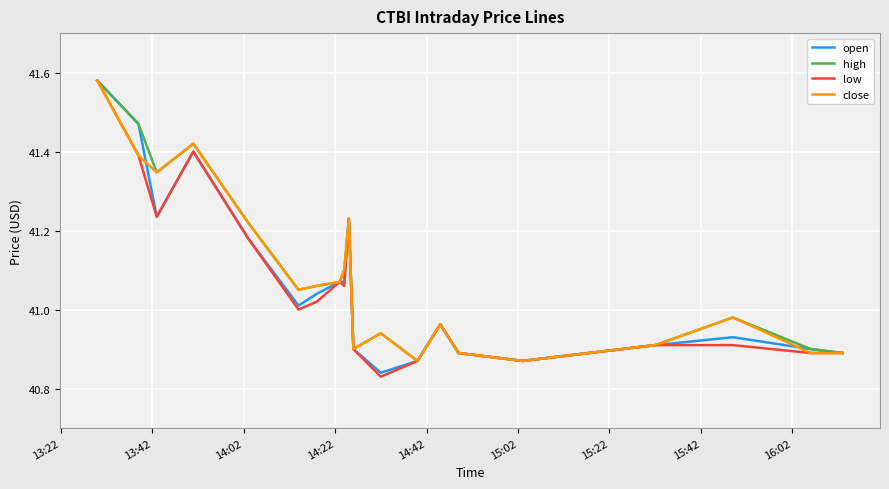

Rank the series by their average value, from highest to lowest.

high, close, open, low